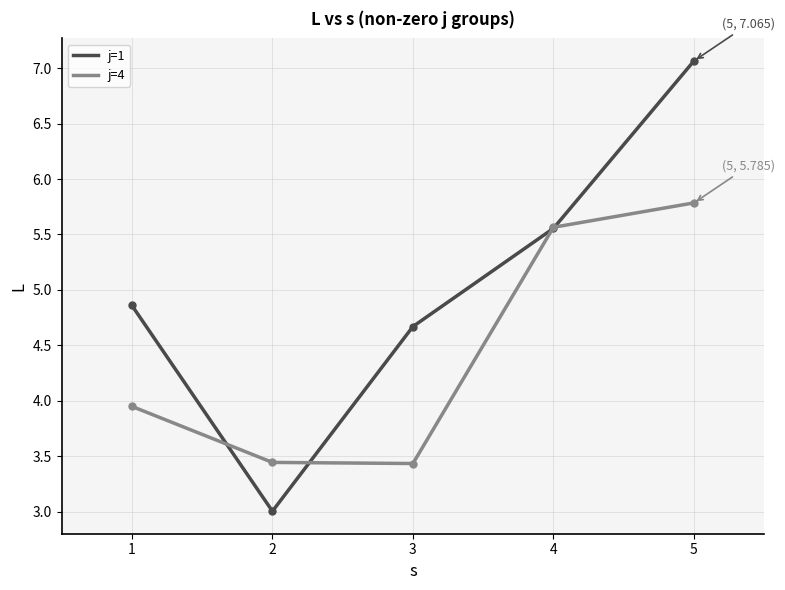

Rank the series by their average value, from lowest to highest.

j=4, j=1